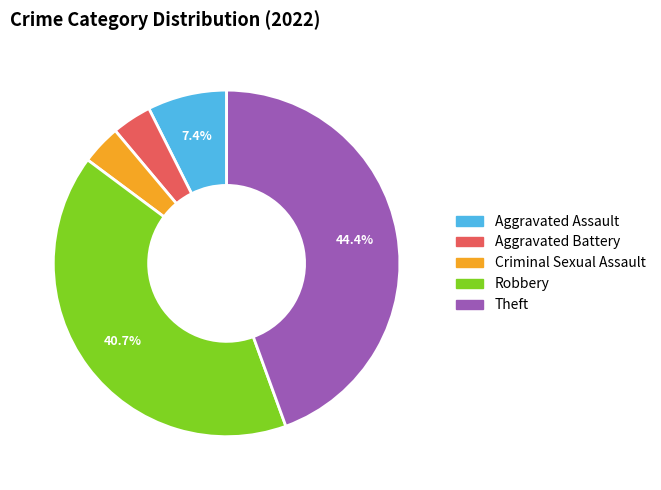

How many segments does this pie chart have?

5